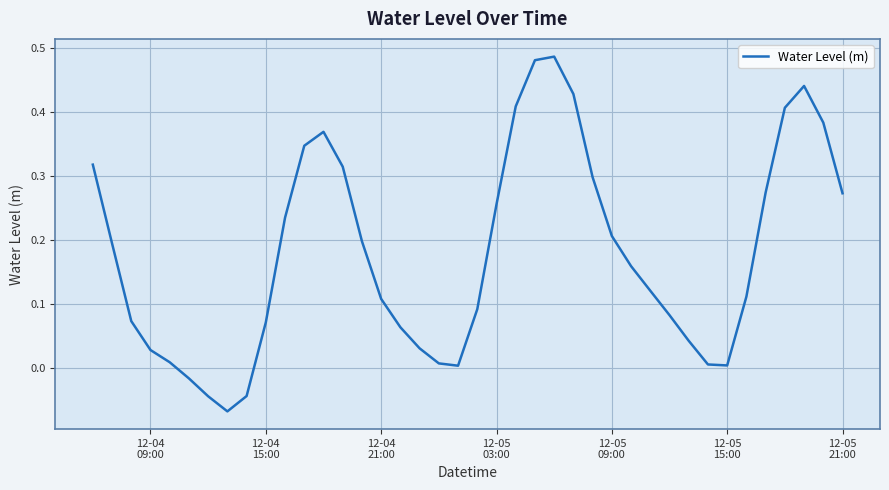

What is the difference between the maximum and minimum values?

0.6